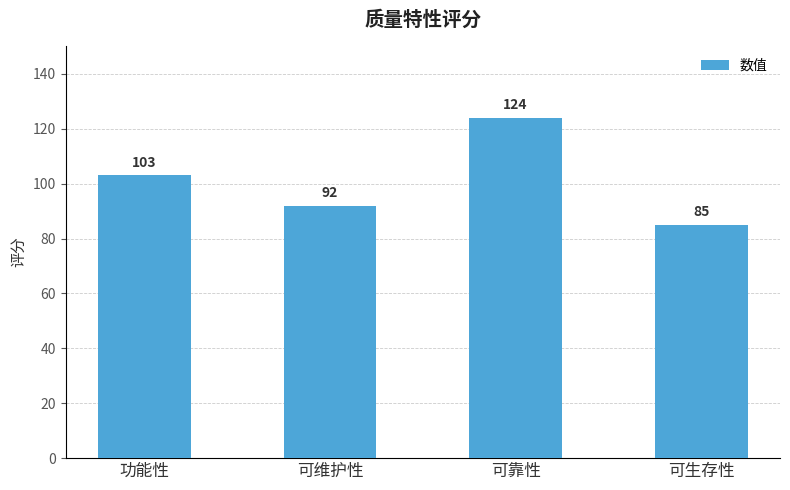

Are the bars grouped side by side (vs. stacked)?

No